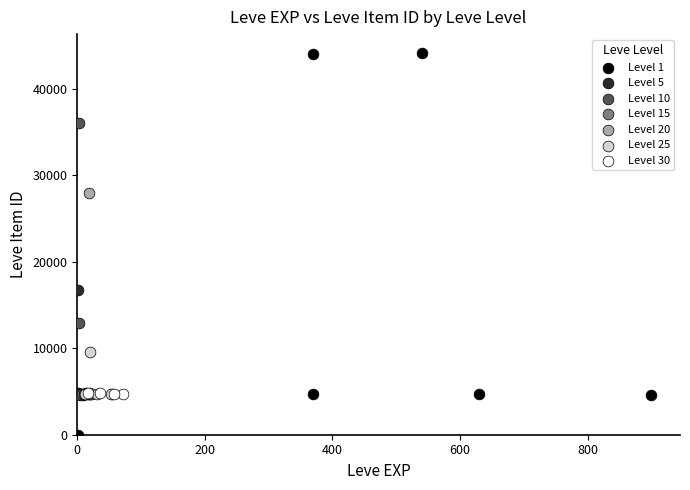

Which series contains the lowest Y value?

Level 1